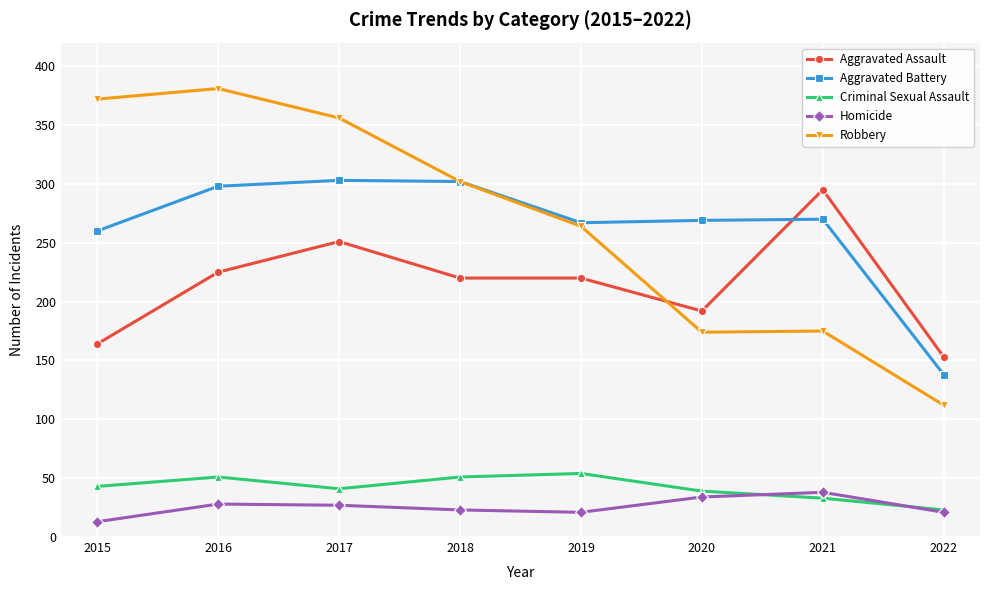

Rank the series at 2016 from highest to lowest value.

Robbery, Aggravated Battery, Aggravated Assault, Criminal Sexual Assault, Homicide